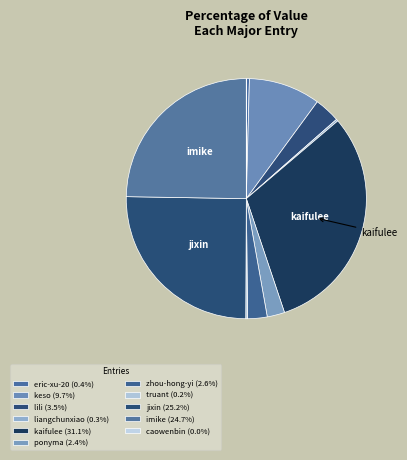

Which slice is the largest?

kaifulee